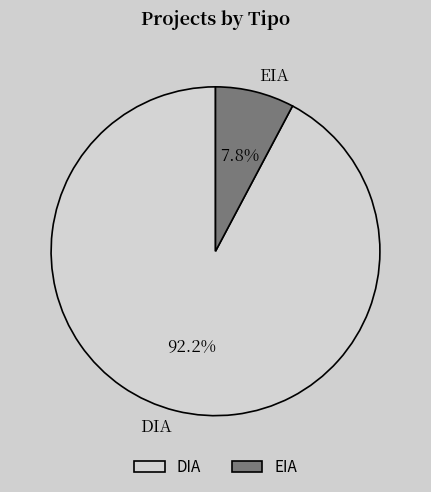

To the nearest percent, what is the difference between the EIA and DIA slice percentages?

84%